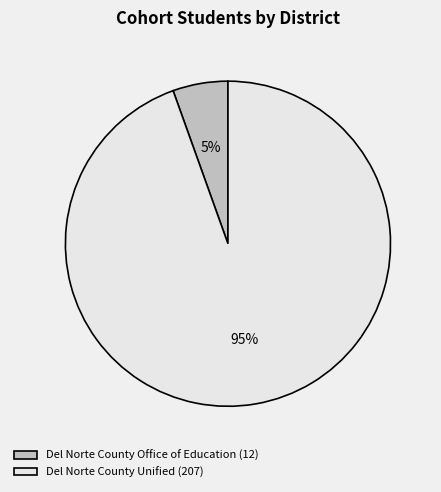

Does Del Norte County Unified account for over 50% of the chart?

Yes